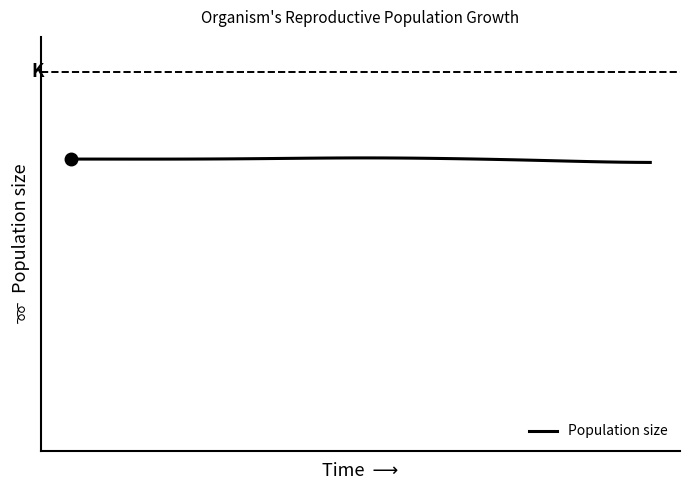

Reading left to right, list all the values displayed in this chart.

0=5.0	1=5.0	2=5.0	3=5.0	4=5.0	5=5.0	6=5.0	7=5.0	8=5.0	9=5.0	10=5.0	11=5.0	12=5.0	13=5.0	14=5.0	15=5.0	16=5.0	17=5.0	18=5.0	19=5.0	20=5.0	21=5.0	22=5.0	23=5.0	24=5.0	25=5.0	26=5.0	27=5.0	28=5.0	29=5.0	30=5.0	31=5.0	32=5.0	33=5.0	34=5.0	35=5.0	36=5.0	37=5.0	38=4.9	39=4.9